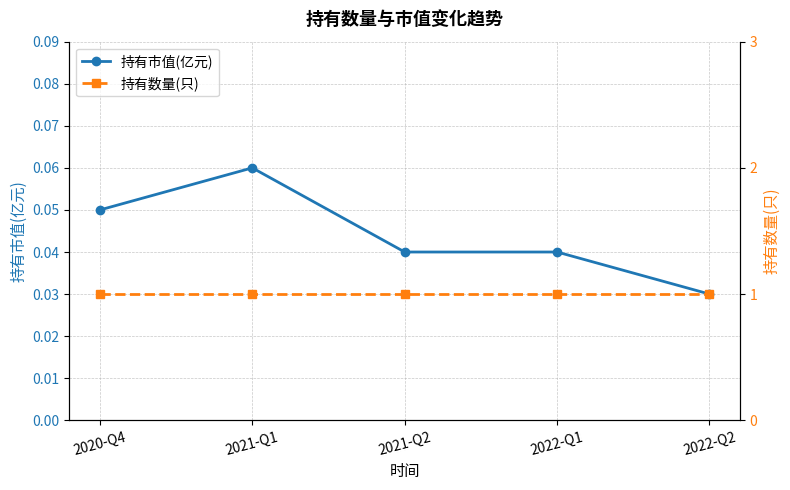

What are all the series names shown in the legend?

持有市值(亿元), 持有数量(只)